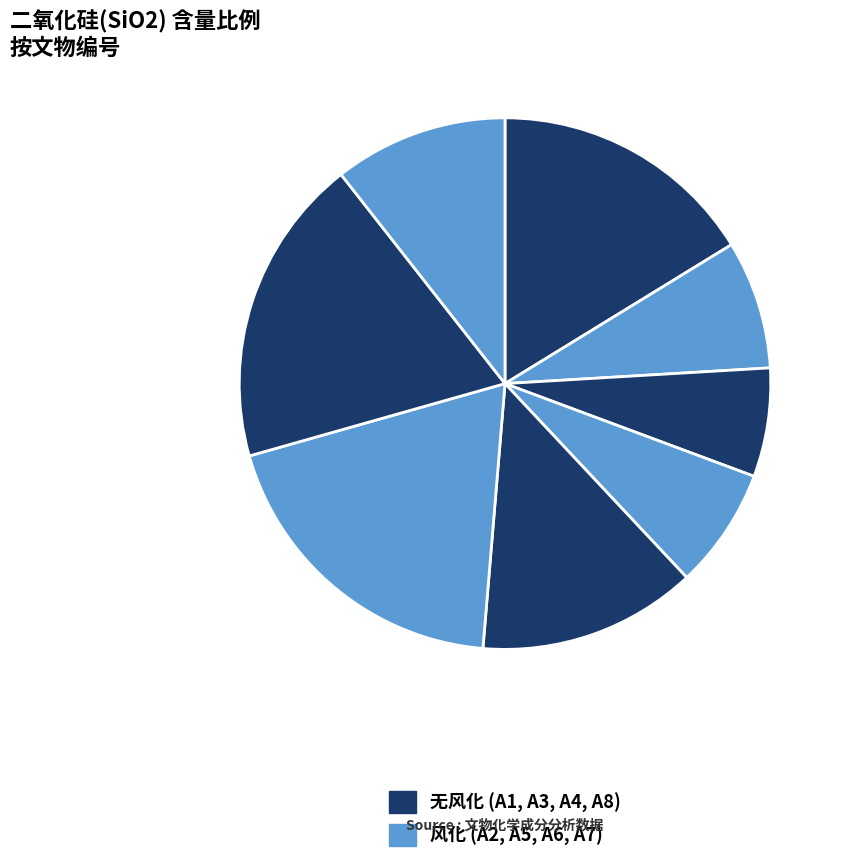

What is the smallest slice in the pie chart?

A3